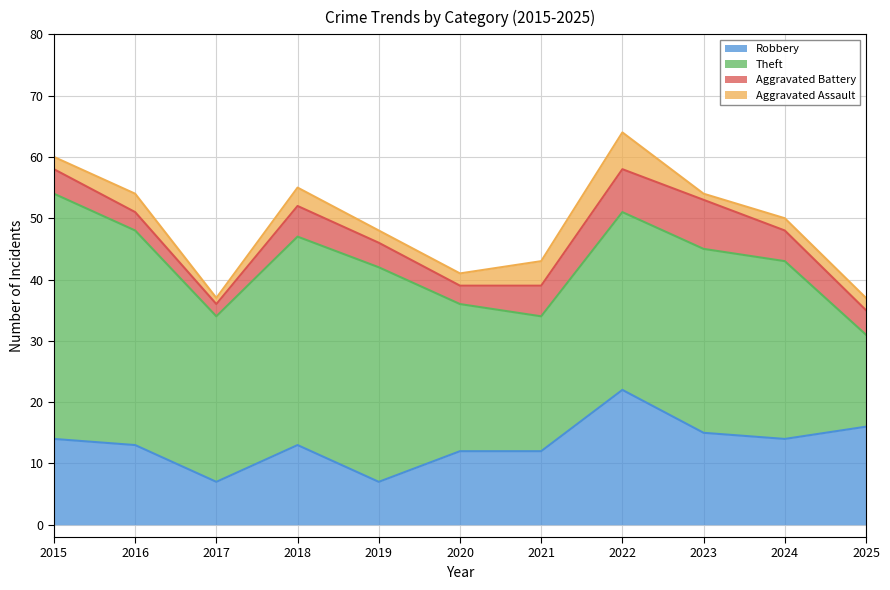

What is the difference between the maximum and minimum values in the Theft series?

25